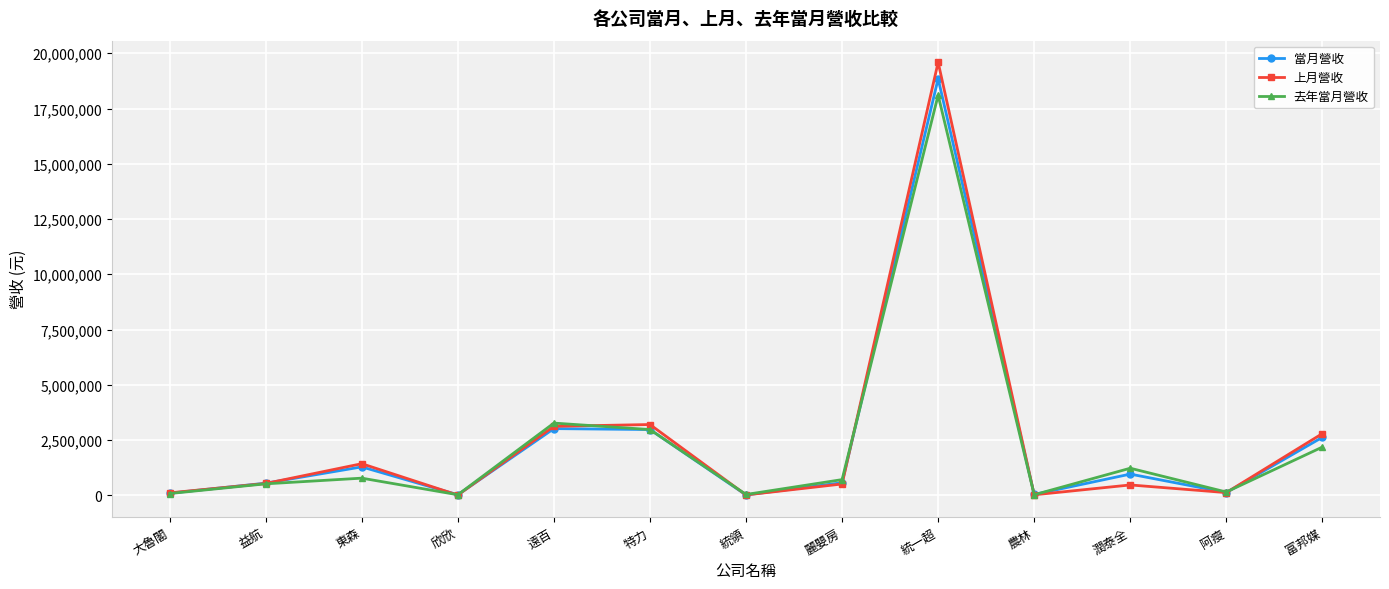

What is the label of the 7th point from the right?

統領